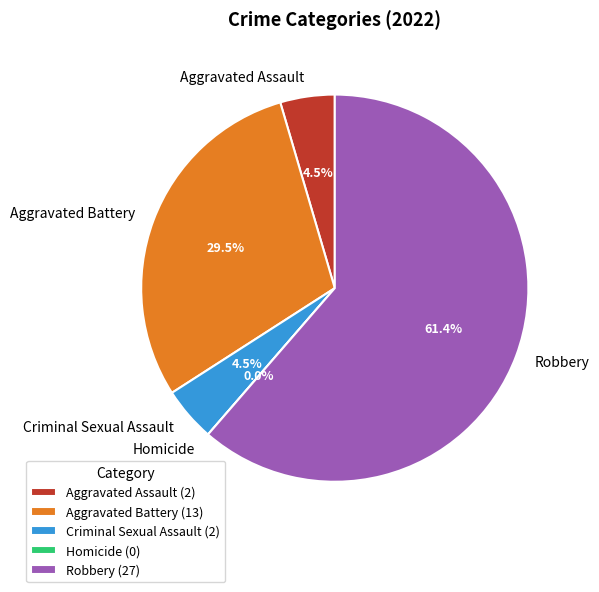

What percentage is the Criminal Sexual Assault slice, to the nearest percent?

5%